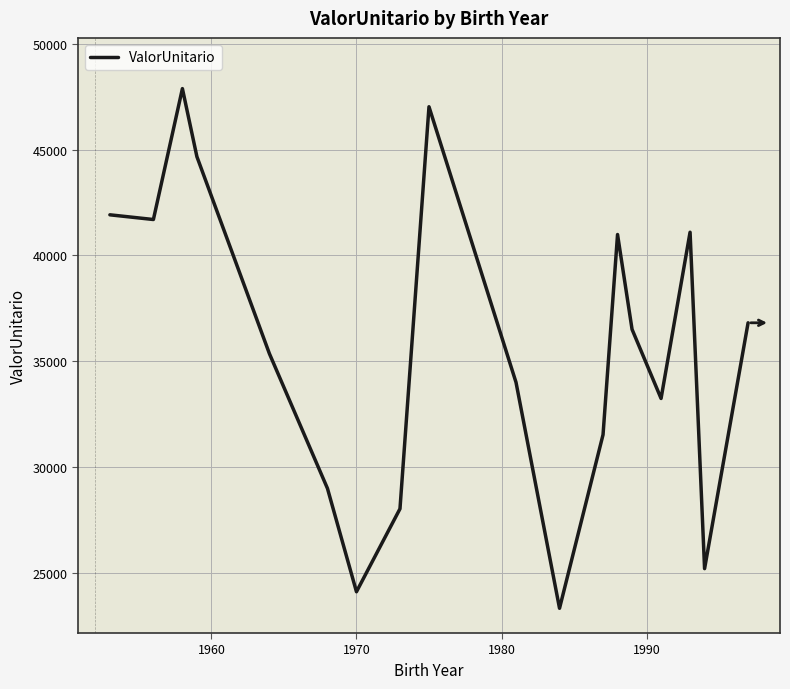

How many interior local peaks (higher than both neighbors) does the data have?

4